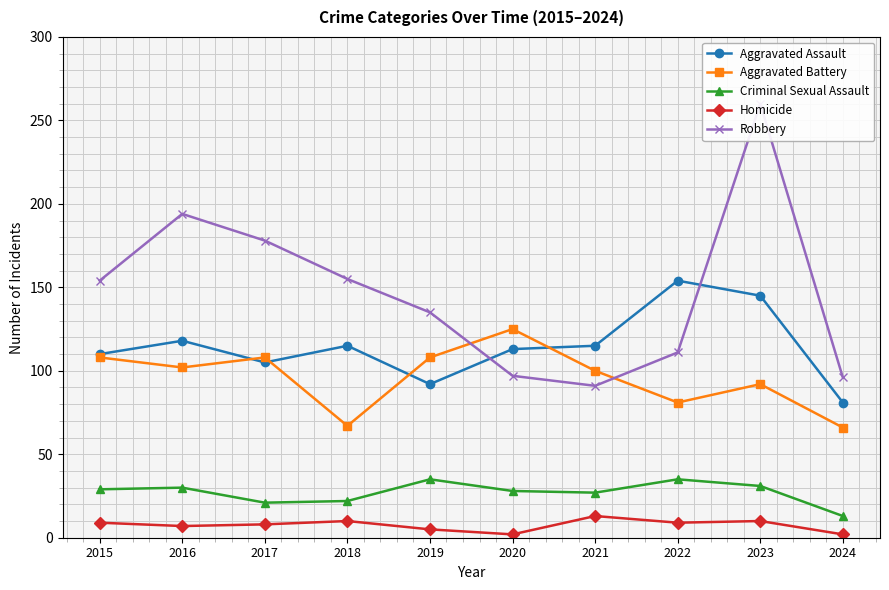

What is the sum of all Aggravated Battery values?

957